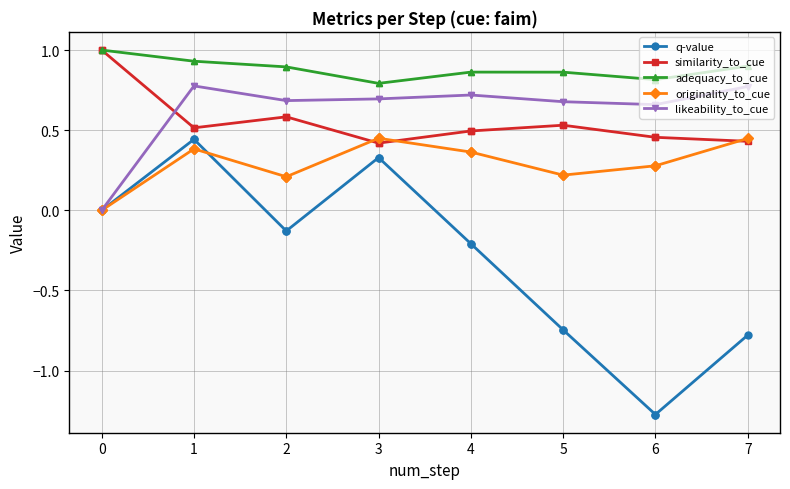

Which series has the largest range (max minus min)?

q-value